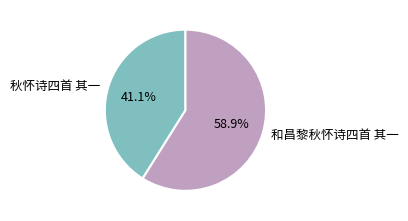

Rank the categories by value from highest to lowest.

和昌黎秋怀诗四首 其一, 秋怀诗四首 其一